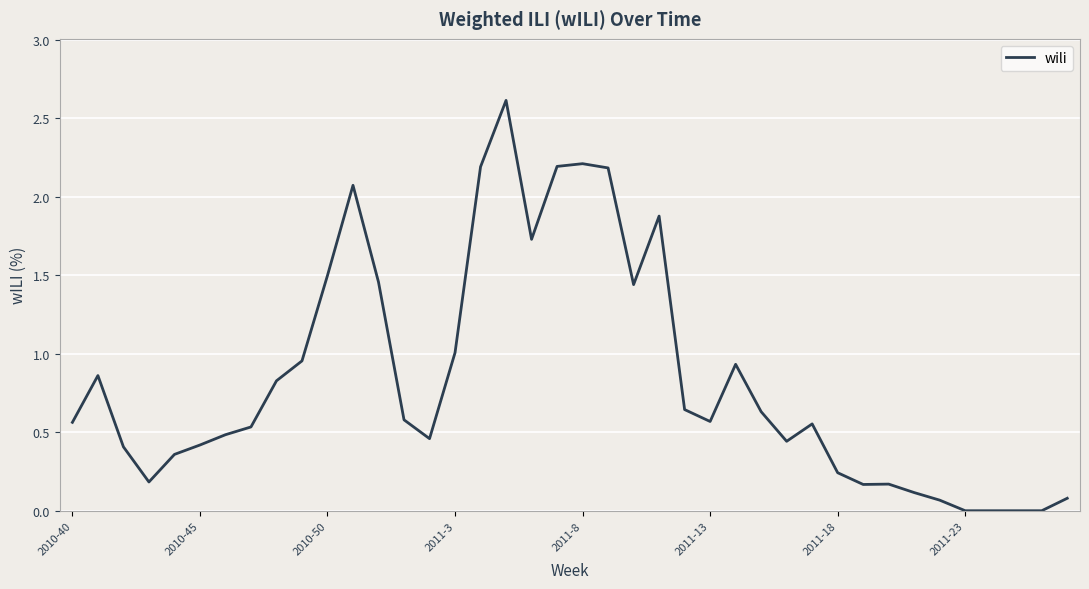

What is the greatest value displayed?

2.6